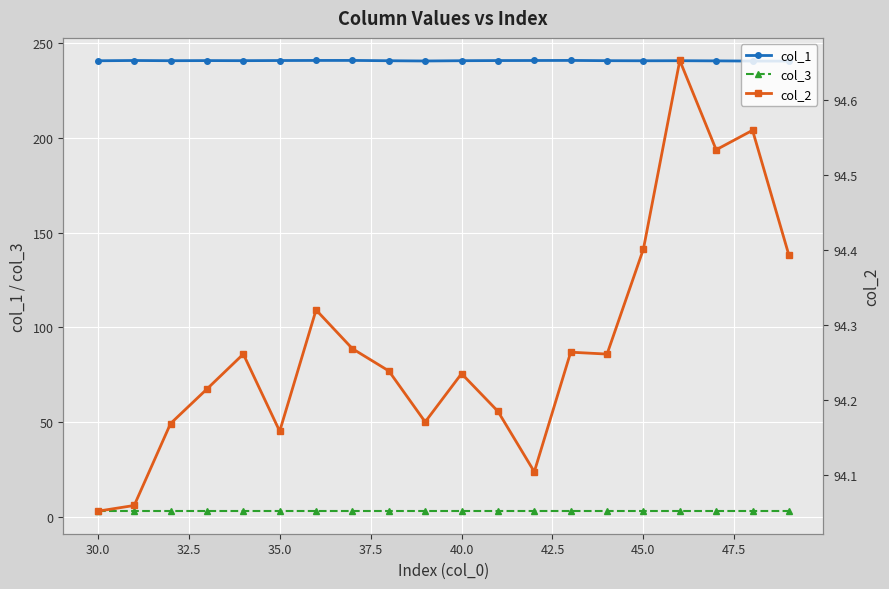

True or false: col_2 and col_1 intersect in this chart.

False